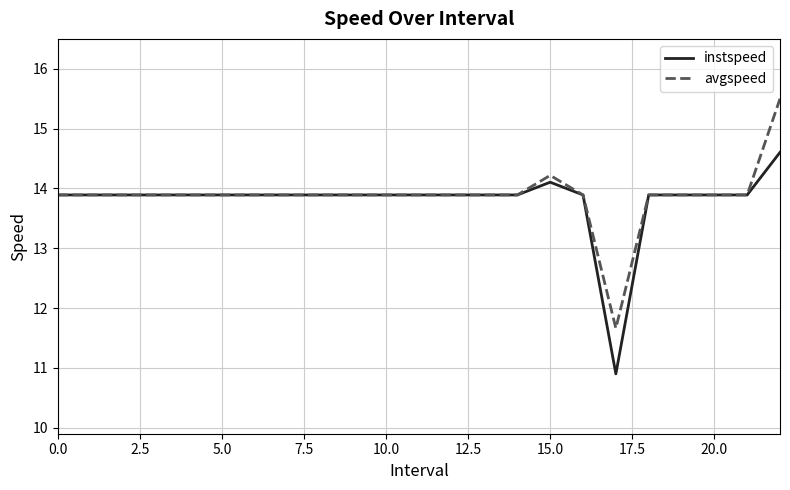

Which series has the widest spread of values?

avgspeed